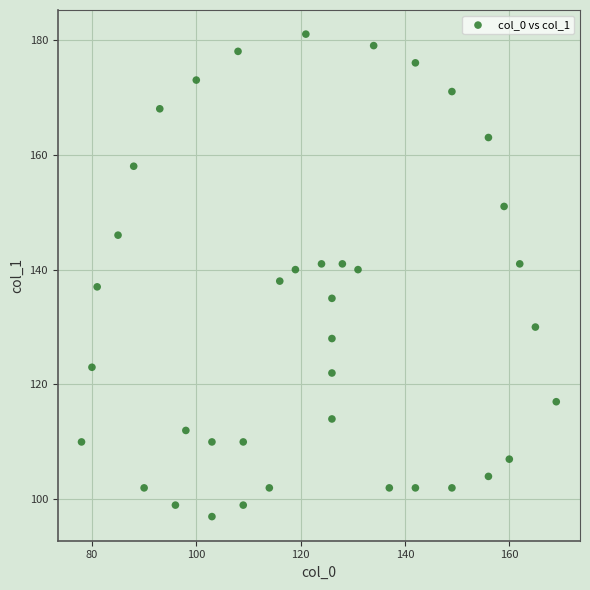

What is the range of Y values (max minus min)?

84